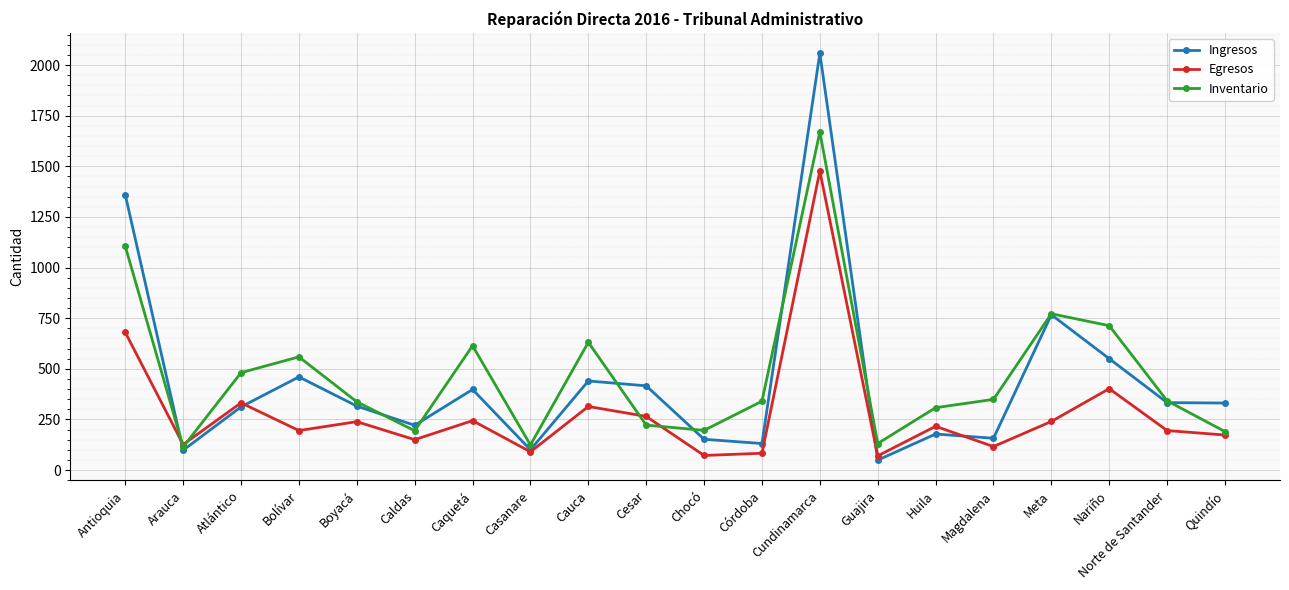

What is the difference between the maximum and minimum values in the Egresos series?

1407